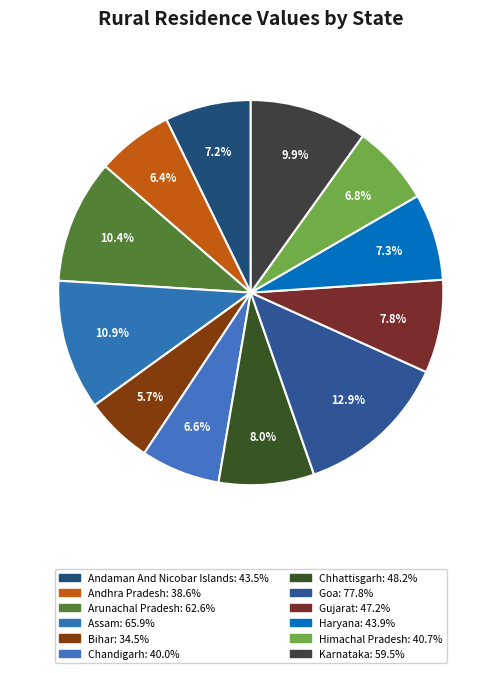

To the nearest percent, what is the combined percentage of Chandigarh and Chhattisgarh?

15%